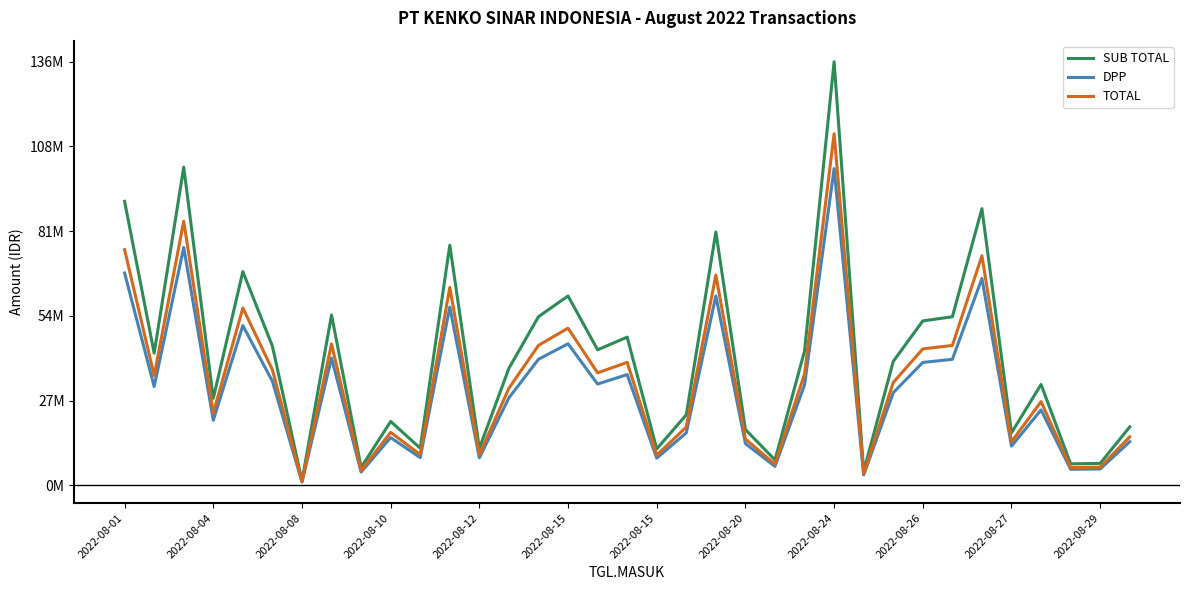

What are all the series names shown in the legend?

SUB TOTAL, DPP, TOTAL